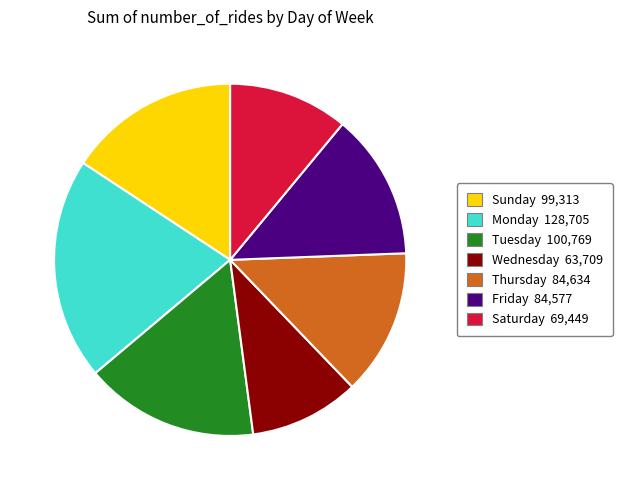

Is the sum of Saturday and Friday greater than half?

No